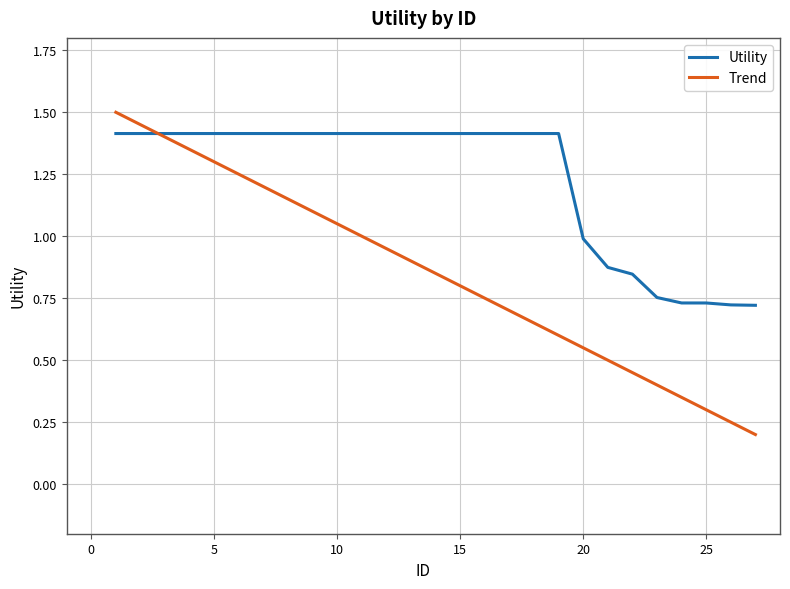

What is the difference between the maximum and minimum values in the Trend series?

1.3